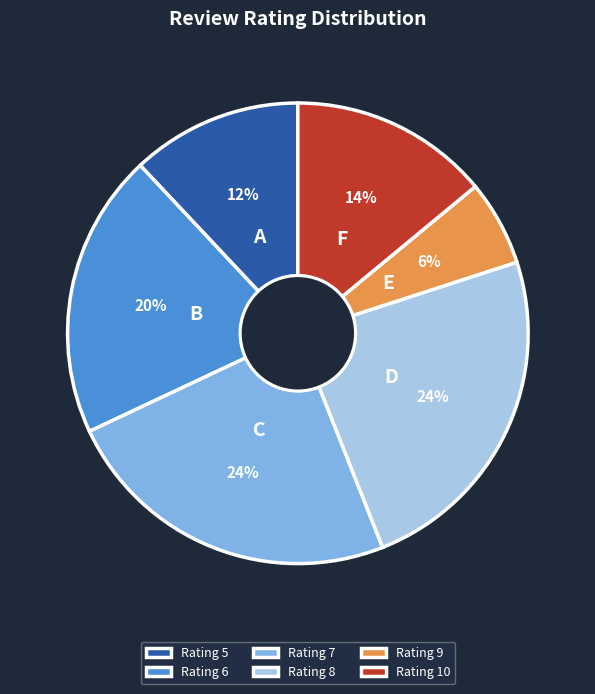

To the nearest percent, what is the average slice percentage?

17%